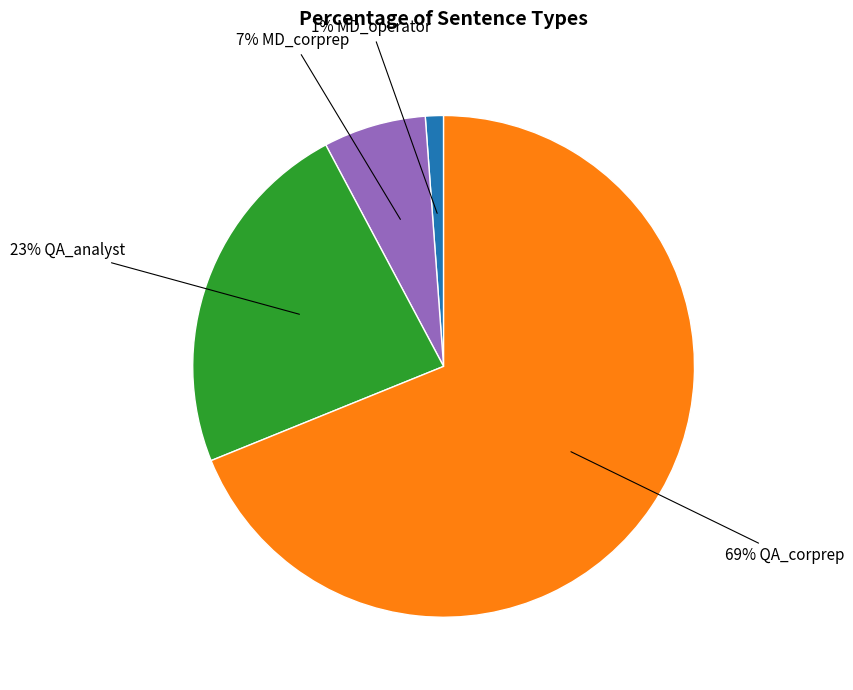

To the nearest percent, what is the average slice percentage?

25%